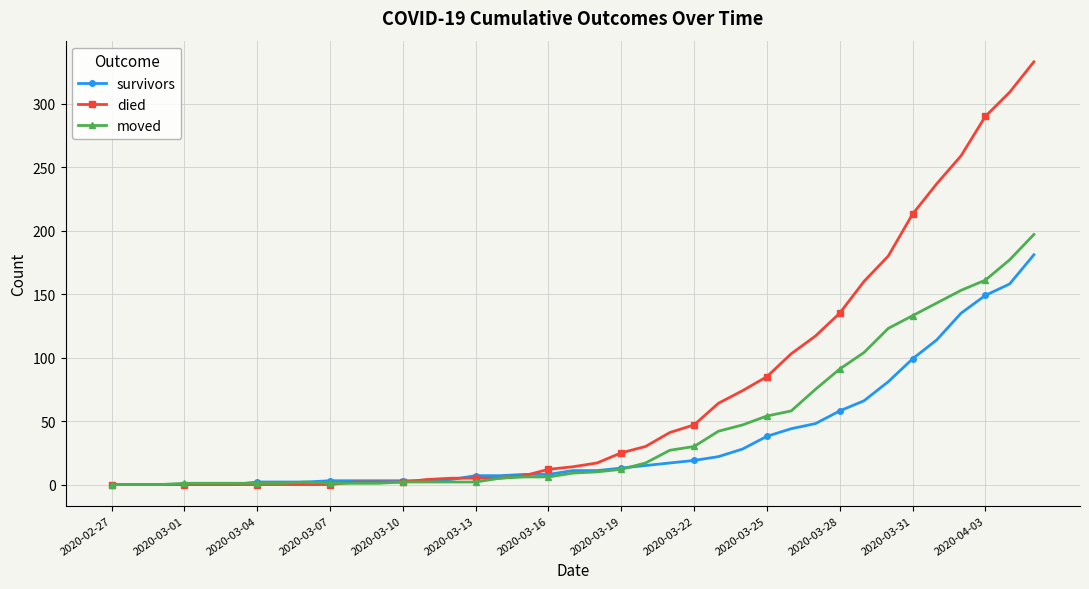

Which series has the largest total across all categories?

died